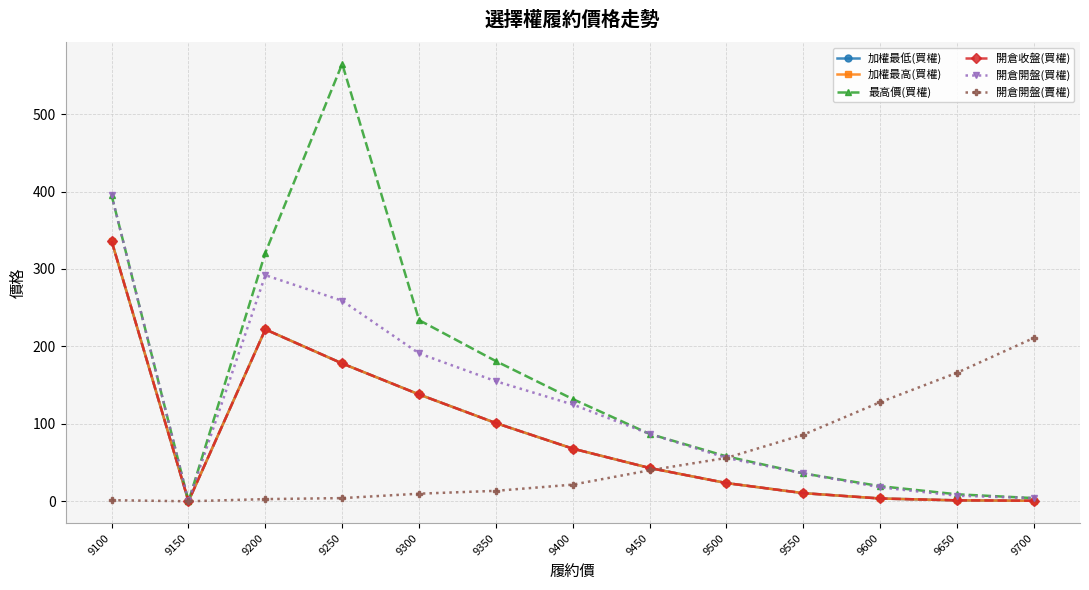

Which label corresponds to the largest value in the chart?

9250